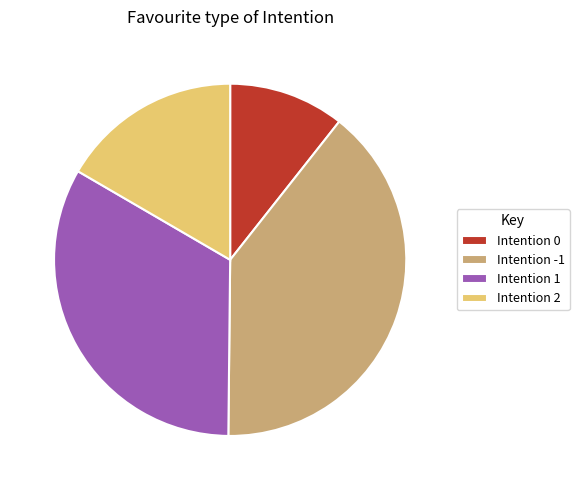

Does Intention 1 represent more than half of the total?

No